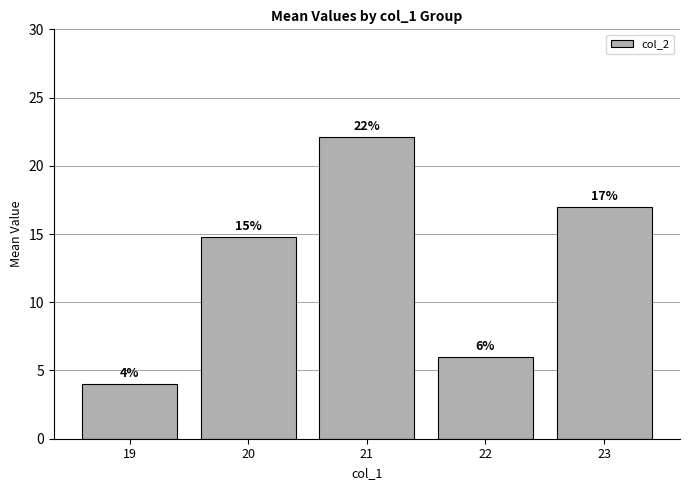

Which has a higher value, 20 or 19?

20